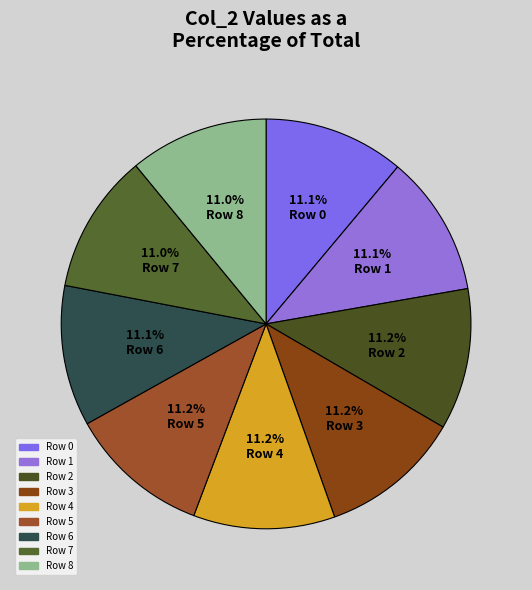

Between Row 7 and Row 2, which is larger?

Row 2